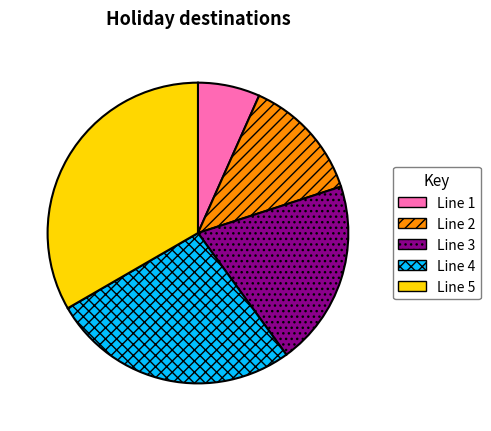

Is the sum of Line 2 and Line 5 greater than half?

No